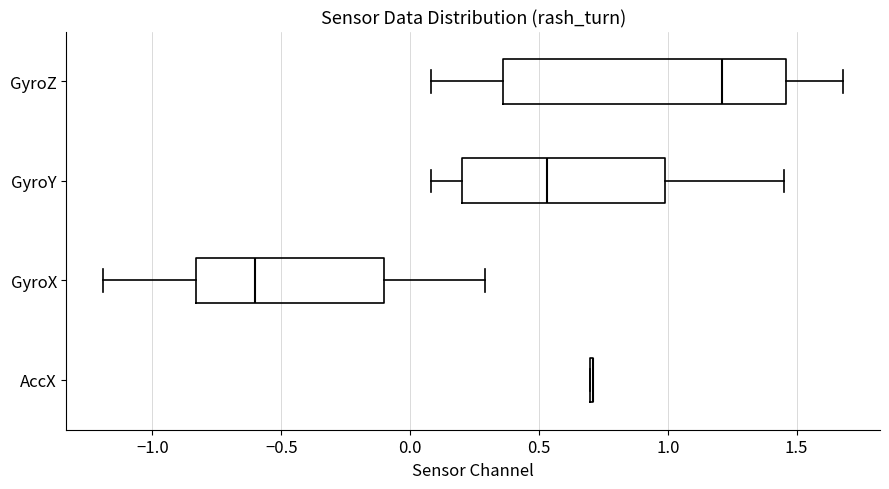

Reading bottom to top, read every box against the x-axis: the position of its median line, the range the box covers, and the ends of its whiskers. The values are not printed on the chart, so give them approximately, as read against the axis.

AccX: box collapsed to a line at 0.70, whiskers 0.70 to 0.70
GyroX: median -0.60, box -0.85 to -0.10, whiskers -1.20 to 0.30
GyroY: median 0.55, box 0.20 to 1.00, whiskers 0.10 to 1.45
GyroZ: median 1.20, box 0.35 to 1.45, whiskers 0.10 to 1.70